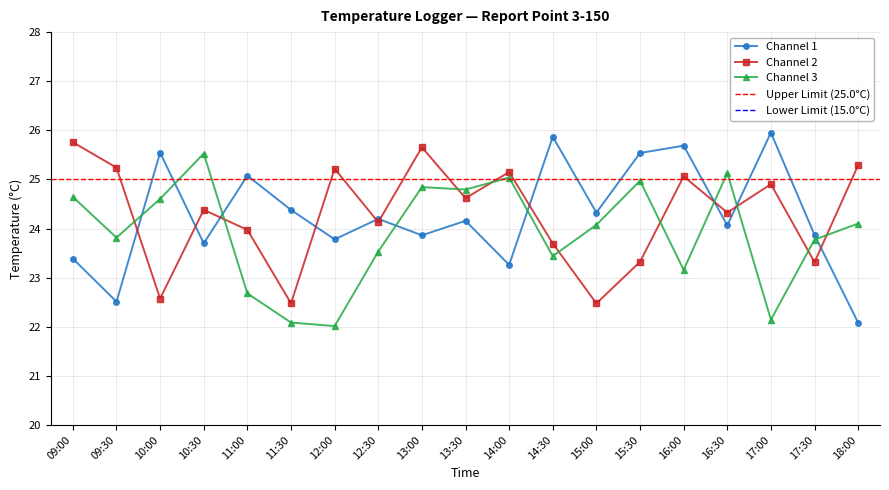

Reading left to right, list all the values displayed in this chart.

Channel 1: 23.4	22.5	25.5	23.7	25.1	24.4	23.8	24.2	23.9	24.2	23.3	25.9	24.3	25.5	25.7	24.1	26.0	23.9	22.1
Channel 2: 25.8	25.2	22.6	24.4	24.0	22.5	25.2	24.1	25.7	24.6	25.2	23.7	22.5	23.3	25.1	24.3	24.9	23.3	25.3
Channel 3: 24.6	23.8	24.6	25.5	22.7	22.1	22.0	23.5	24.8	24.8	25.0	23.4	24.1	25.0	23.2	25.1	22.1	23.8	24.1